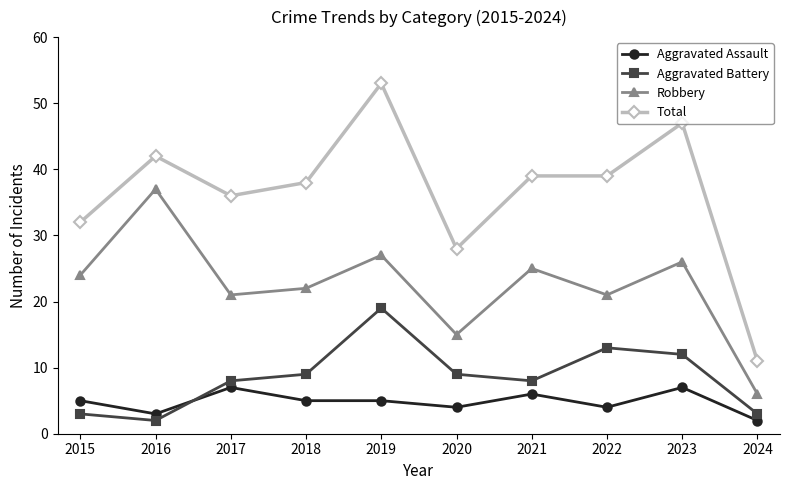

What is the difference between the maximum and minimum values in the Aggravated Assault series?

5